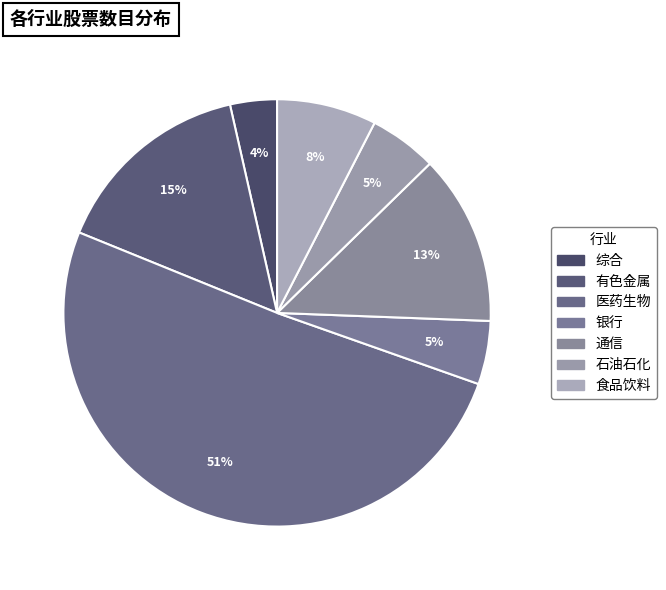

What is the smallest slice in the pie chart?

综合